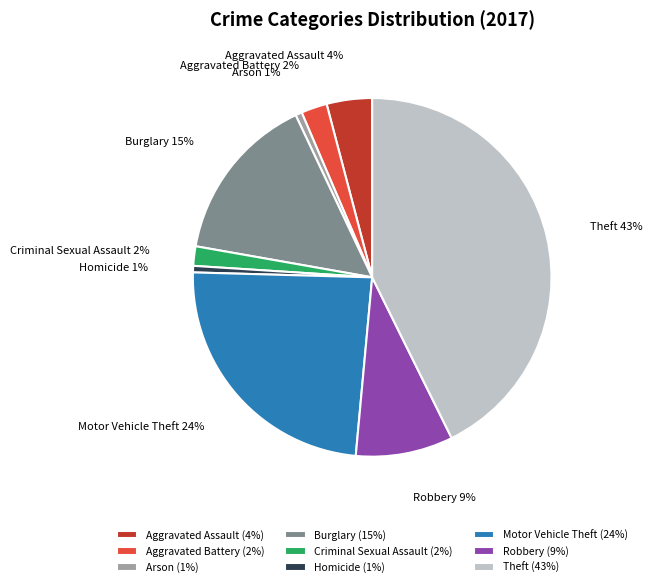

Is it true that Theft is 43% of the pie?

True